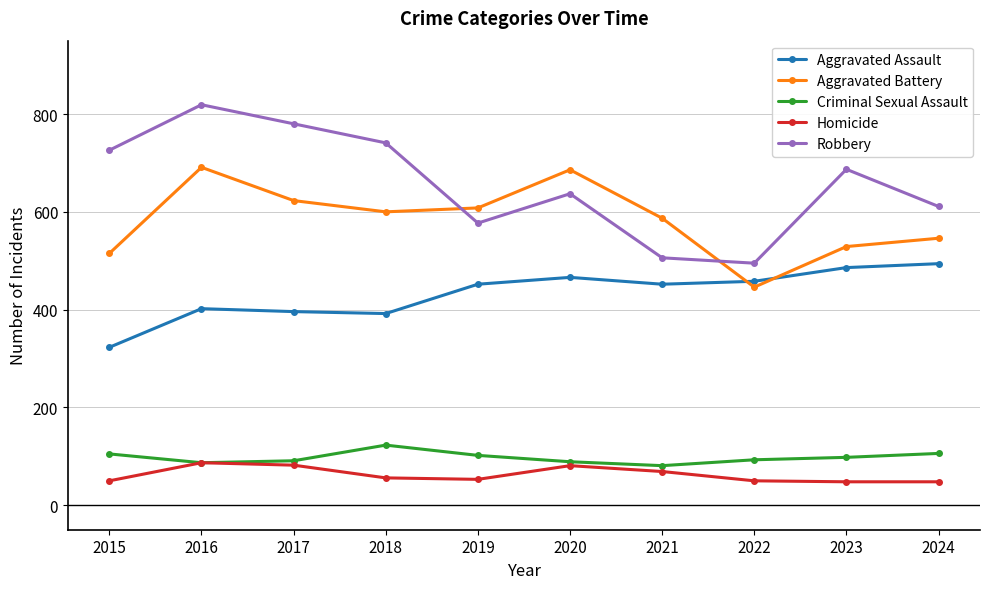

At which category does the chart reach its peak across all series?

2016